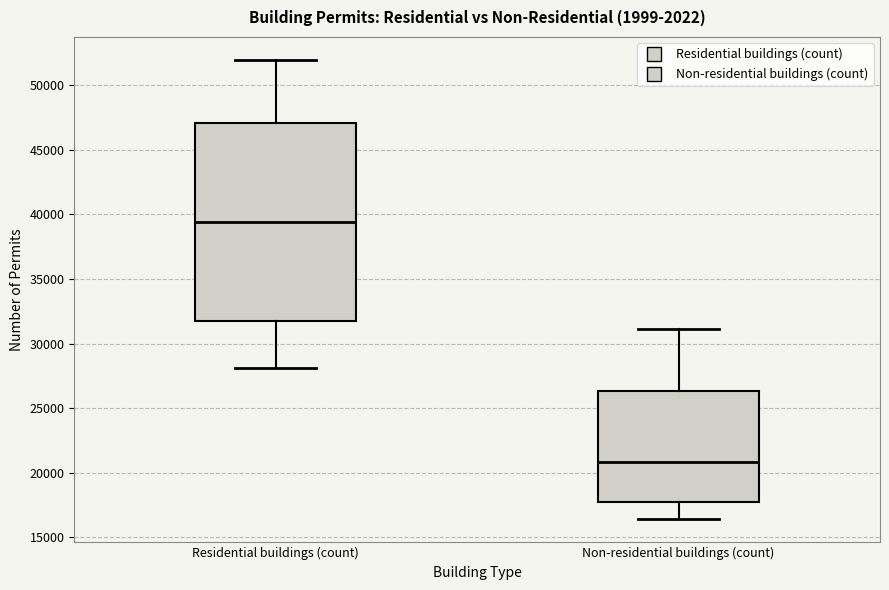

Reading left to right, read every box against the y-axis: the position of its median line, the range the box covers, and the ends of its whiskers. The values are not printed on the chart, so give them approximately, as read against the axis.

Residential buildings (count): median 39500, box 31500 to 47000, whiskers 28000 to 52000
Non-residential buildings (count): median 21000, box 17500 to 26500, whiskers 16500 to 31000